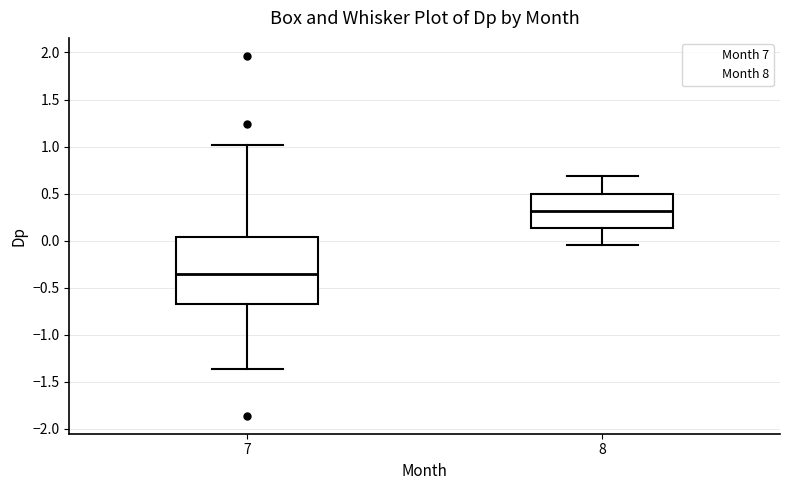

Which box's median line is the highest?

8